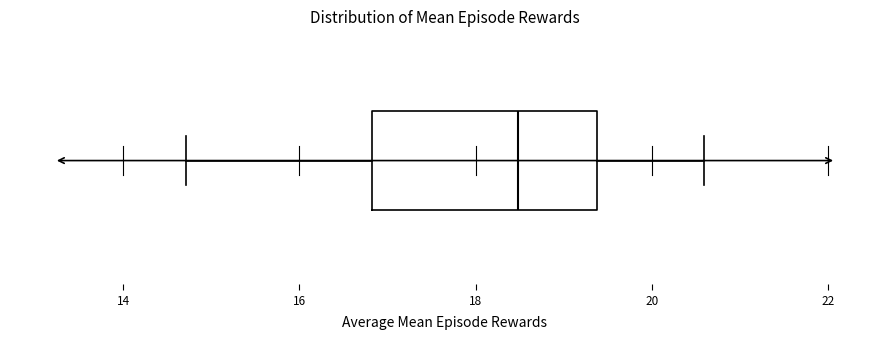

Where does the left whisker of the box end on the x-axis? The values are not printed on the chart, so give them approximately, as read against the axis.

14.8